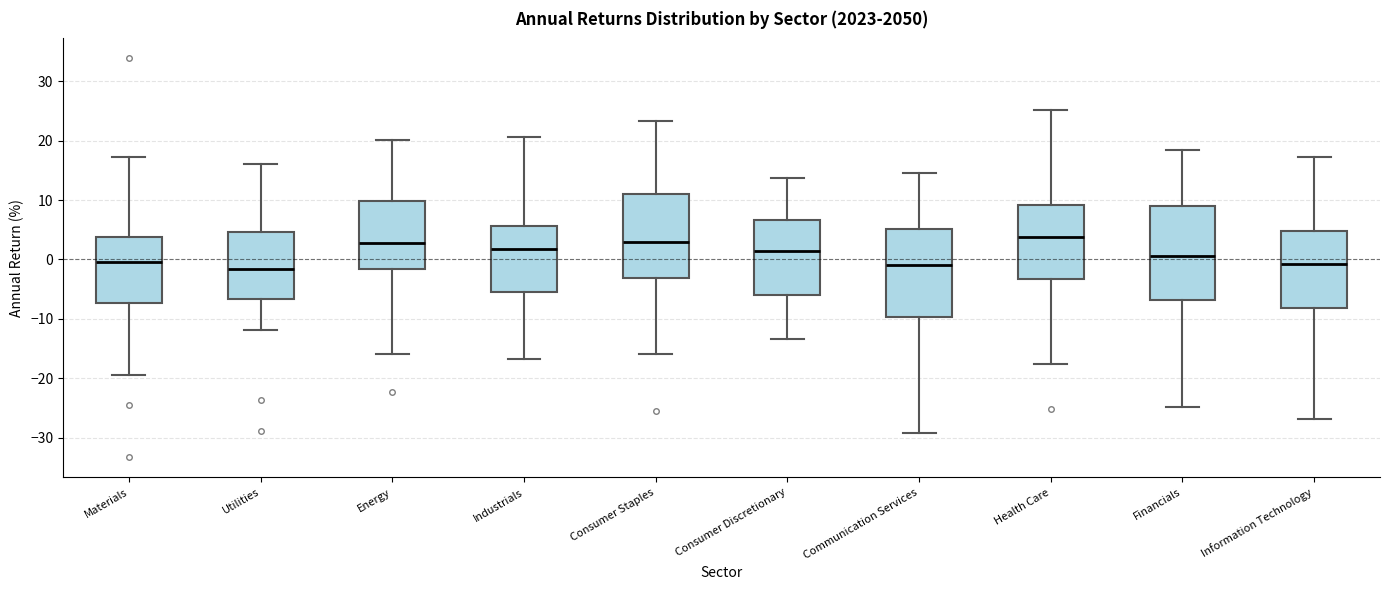

Reading left to right, transcribe this box plot: for each box, give where its median line is, the range the box spans, and where its two whiskers end, as read against the y-axis. The values are not printed on the chart, so give them approximately, as read against the axis.

Materials: median 0, box -7 to 4, whiskers -19 to 17
Utilities: median -2, box -7 to 5, whiskers -12 to 16
Energy: median 3, box -2 to 10, whiskers -16 to 20
Industrials: median 2, box -5 to 6, whiskers -17 to 21
Consumer Staples: median 3, box -3 to 11, whiskers -16 to 23
Consumer Discretionary: median 2, box -6 to 7, whiskers -13 to 14
Communication Services: median -1, box -10 to 5, whiskers -29 to 15
Health Care: median 4, box -3 to 9, whiskers -18 to 25
Financials: median 1, box -7 to 9, whiskers -25 to 19
Information Technology: median -1, box -8 to 5, whiskers -27 to 17